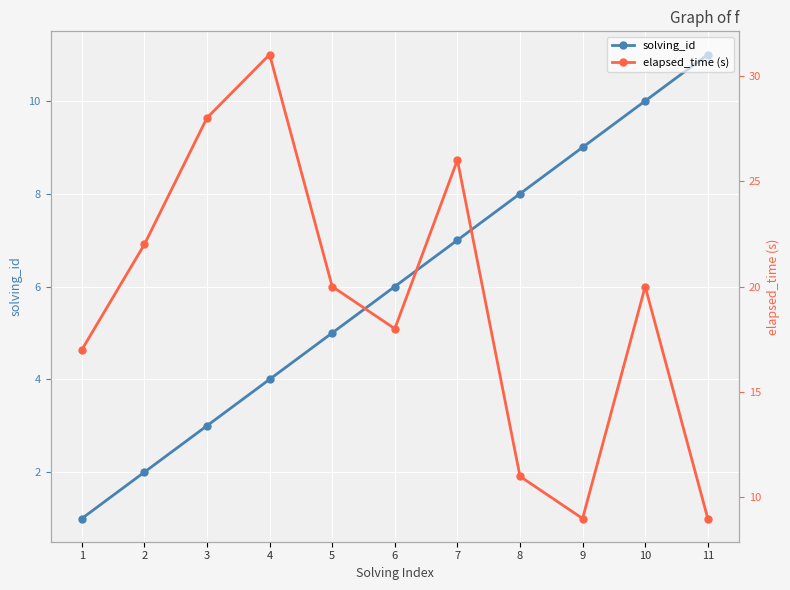

Where do elapsed_time (s) and solving_id first cross each other?

10 and 11